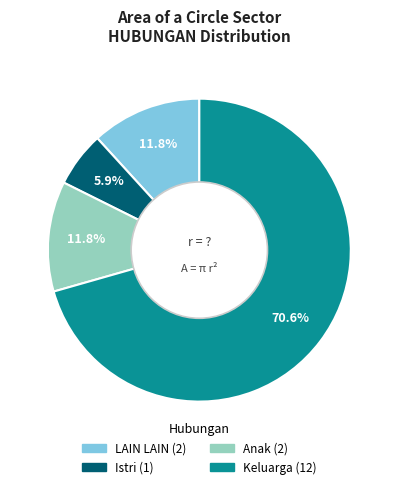

Is there any slice that represents more than half of the pie?

Yes